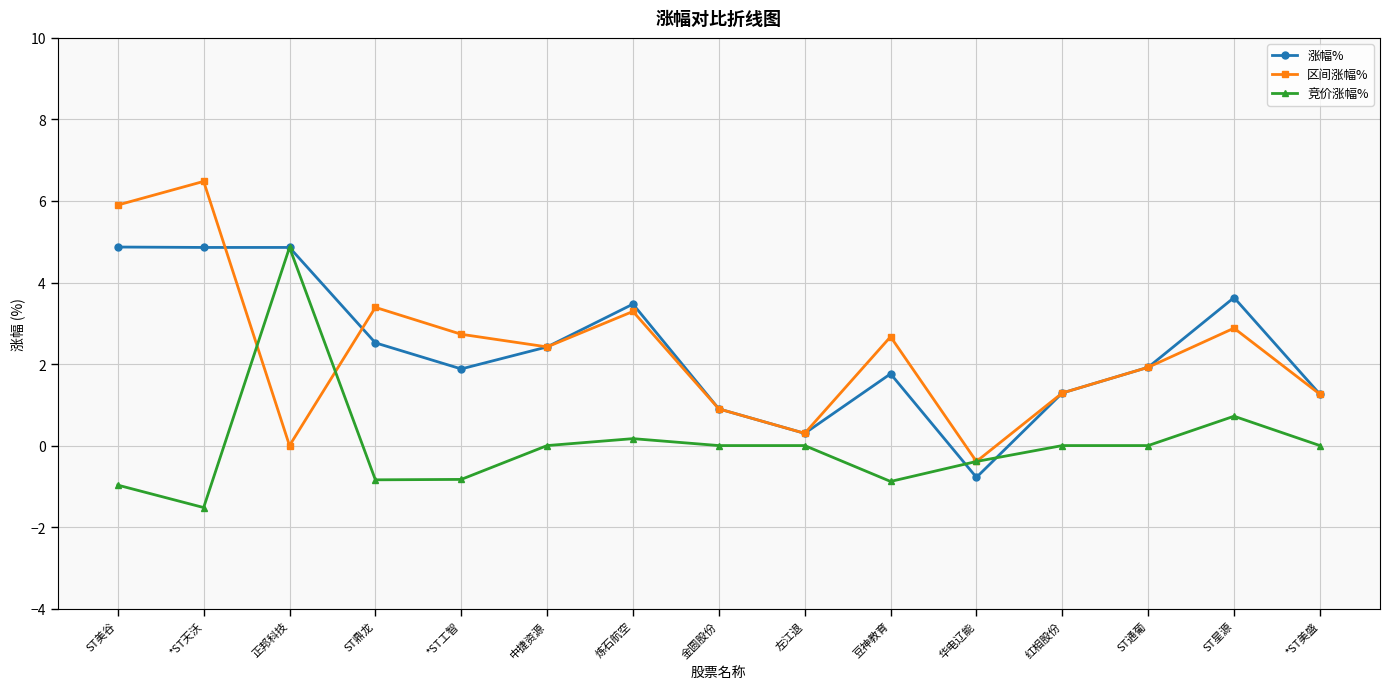

What is the difference between the highest and lowest values at ST美谷?

6.9